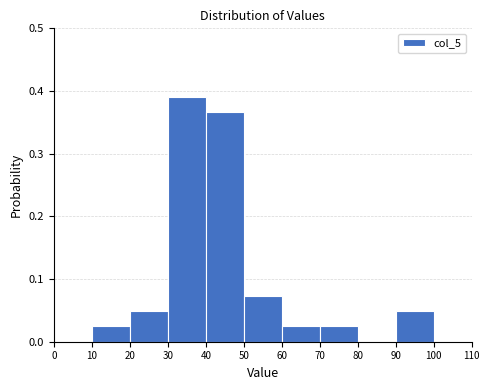

Reading left to right, list every bar in this chart as the range it spans on the x-axis followed by its height. The values are not printed on the chart, so give them approximately, as read against the axis.

0 to 10: 0
10 to 20: 0.02
20 to 30: 0.05
30 to 40: 0.39
40 to 50: 0.37
50 to 60: 0.07
60 to 70: 0.02
70 to 80: 0.02
80 to 90: 0
90 to 100: 0.05
100 to 110: 0